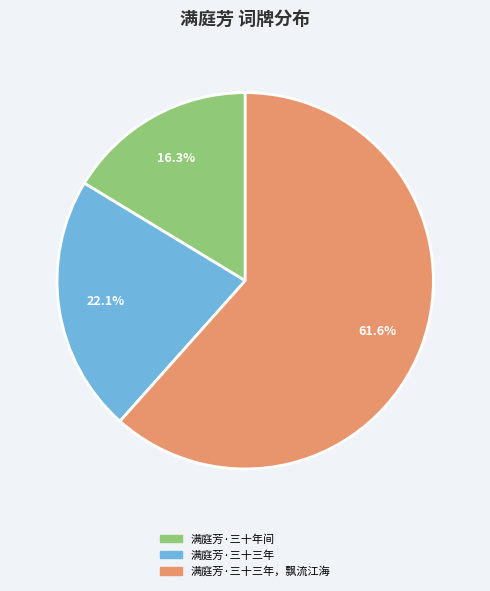

To the nearest percent, what is the difference between the largest and smallest slice percentages?

45%